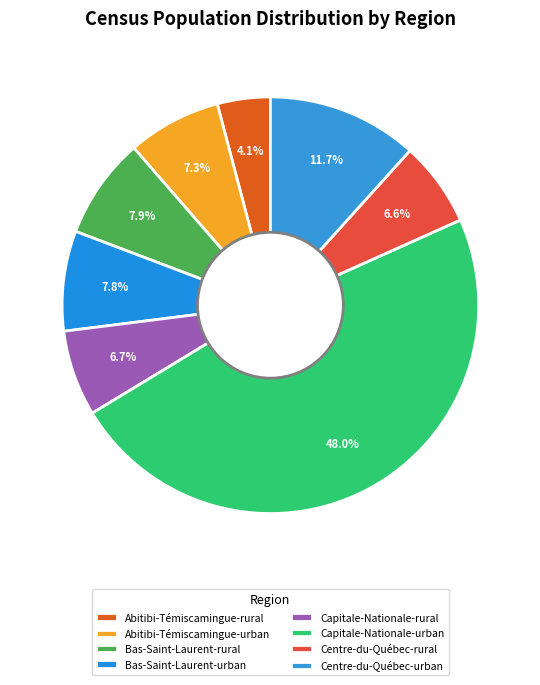

True or false: Centre-du-Québec-rural accounts for 18% of the total.

False